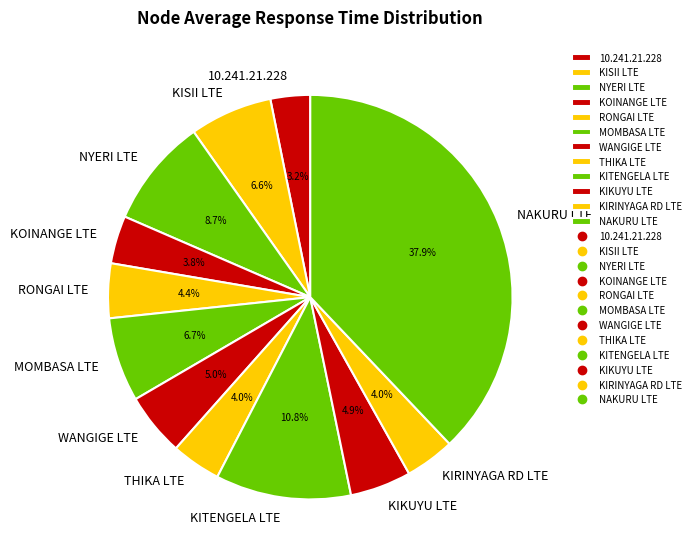

Which slice is the smallest?

10.241.21.228